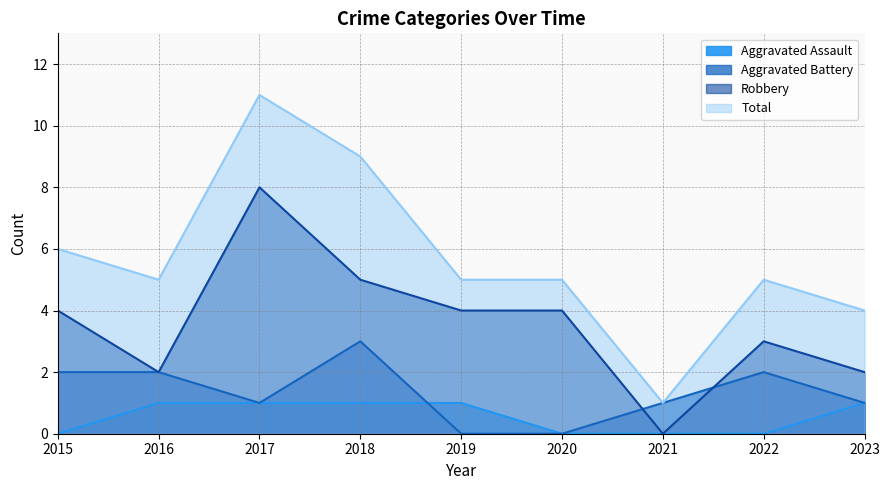

Which has a higher value, 2018 or 2022?

2018